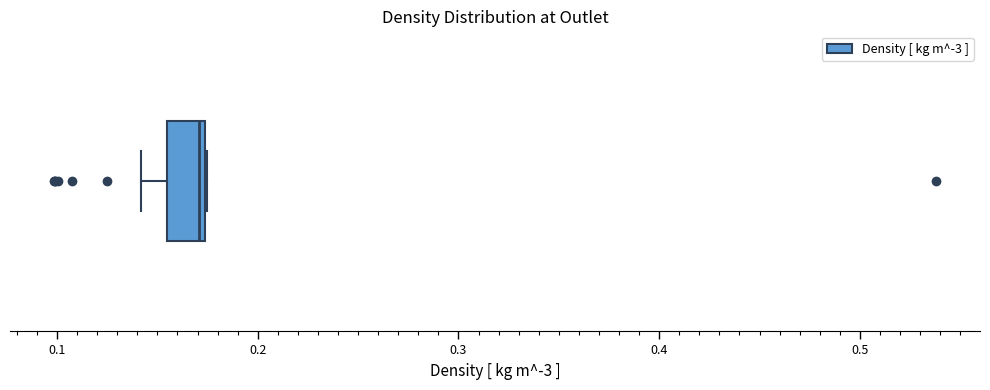

Where does the left whisker of the box end on the x-axis? The values are not printed on the chart, so give them approximately, as read against the axis.

0.14